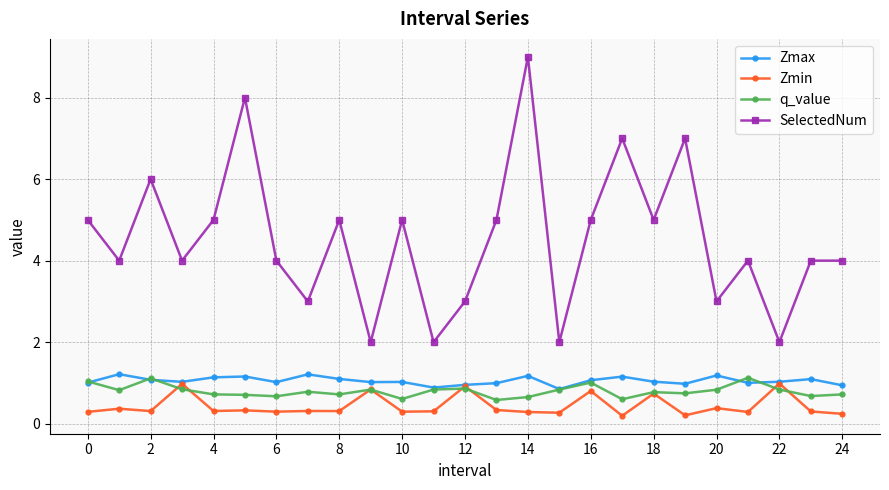

Which series has the largest total across all categories?

SelectedNum